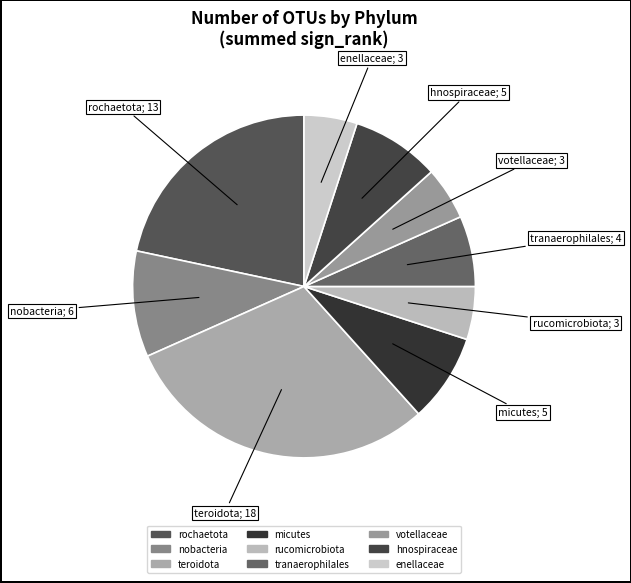

How many slices are in this pie chart?

9